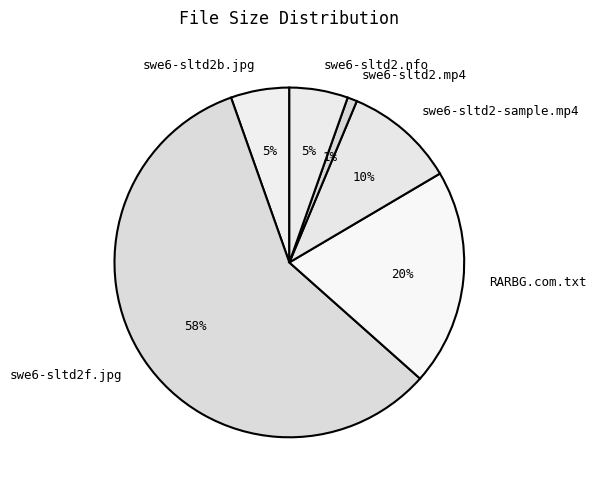

What percentage is the swe6-sltd2.nfo slice, to the nearest percent?

5%